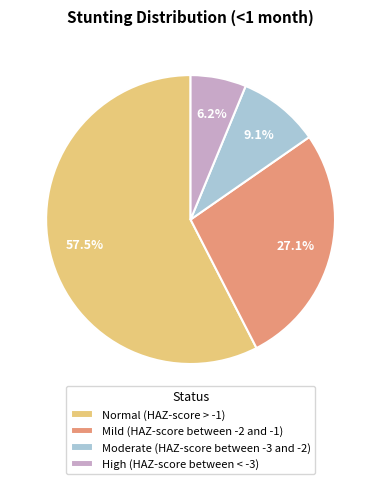

What portion of the pie excludes Moderate (HAZ-score between -3 and -2)?

90.9%